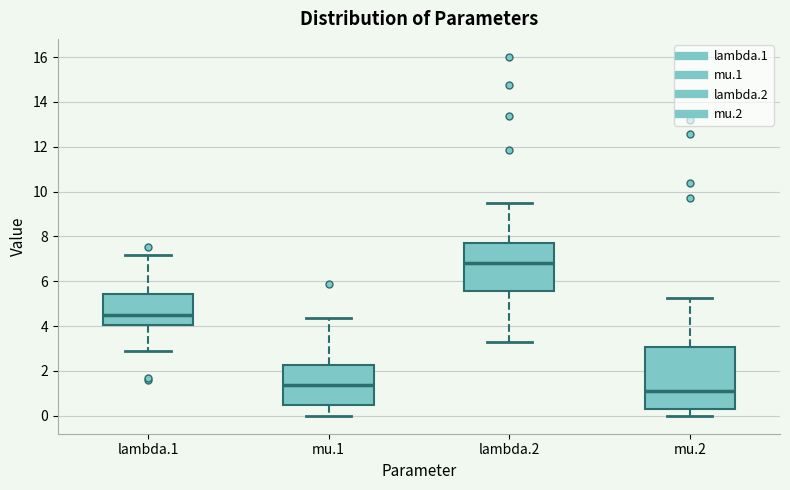

Reading left to right, read every box against the y-axis: the position of its median line, the range the box covers, and the ends of its whiskers. The values are not printed on the chart, so give them approximately, as read against the axis.

lambda.1: median 4.6, box 4.0 to 5.4, whiskers 2.8 to 7.2
mu.1: median 1.4, box 0.6 to 2.2, whiskers 0.0 to 4.4
lambda.2: median 6.8, box 5.6 to 7.6, whiskers 3.2 to 9.4
mu.2: median 1.2, box 0.2 to 3.0, whiskers 0.0 to 5.2